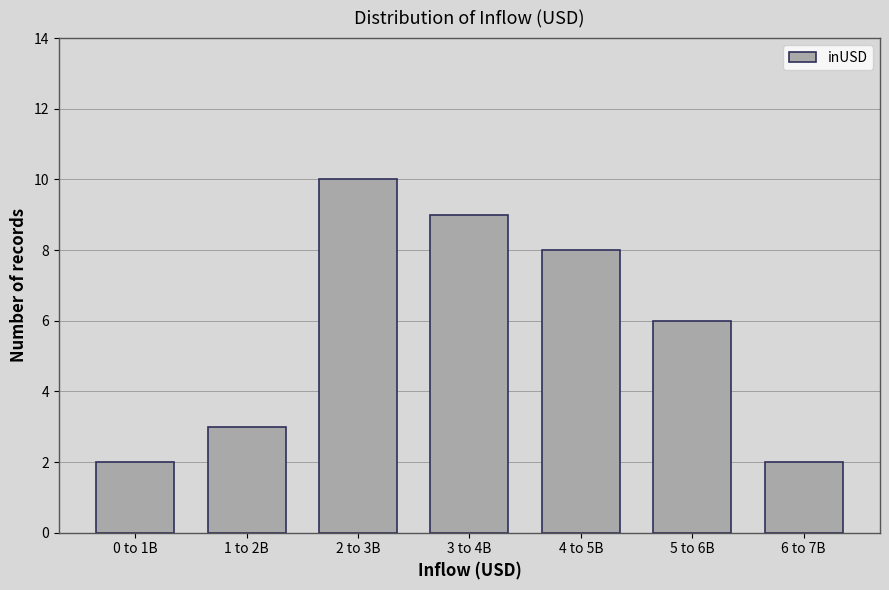

Reading left to right, extract all data points from this chart.

2	3	10	9	8	6	2